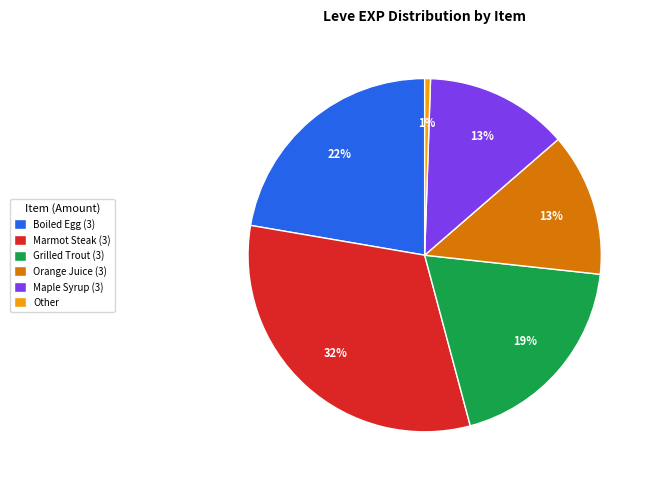

Which slice is the largest?

Marmot Steak (3)